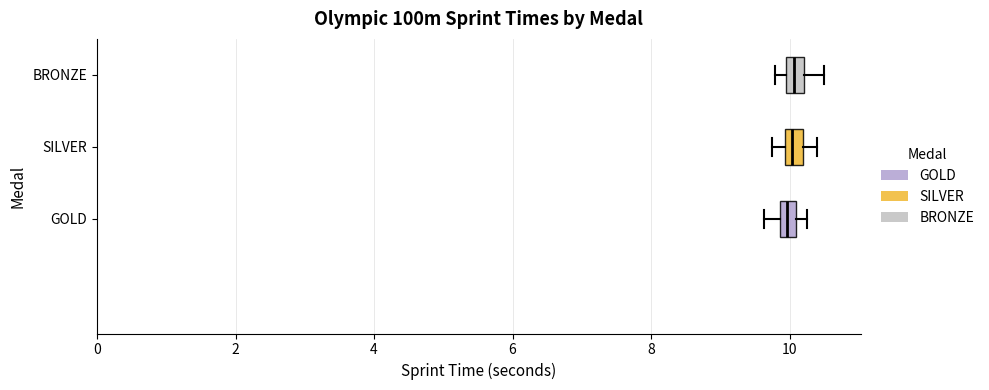

Where is the right edge of the box for BRONZE on the x-axis? The values are not printed on the chart, so give them approximately, as read against the axis.

10.2